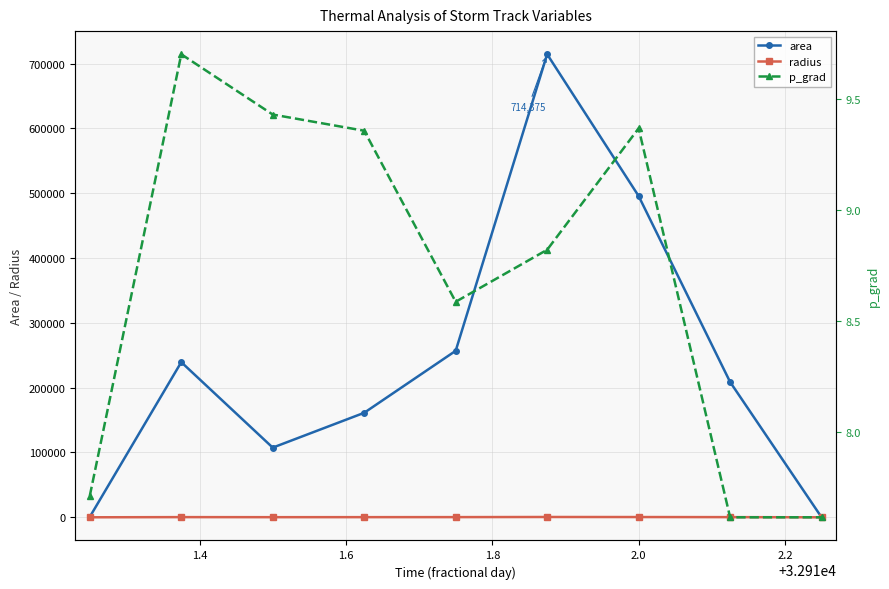

Reading left to right, what are all the values shown in this chart?

area: 625.0	239375.0	107500.0	161250.0	256875.0	714375.0	495625.0	208750.0	0.0
radius: 14.1	276.0	185.0	226.6	285.9	476.9	397.2	257.8	0.0
p_grad: 7.7	9.7	9.4	9.4	8.6	8.8	9.4	7.6	7.6